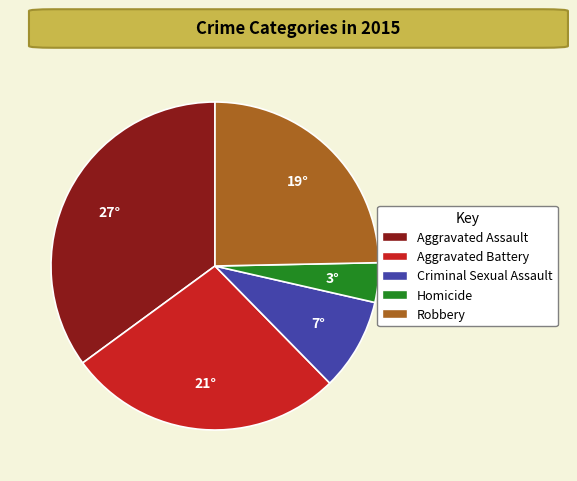

What is the smallest slice in the pie chart?

Homicide